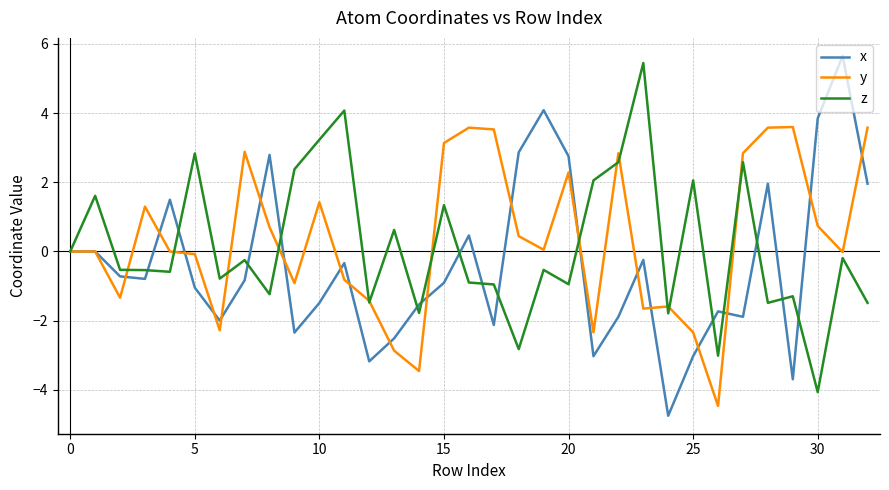

List the series in order of their overall mean, highest first.

y, z, x